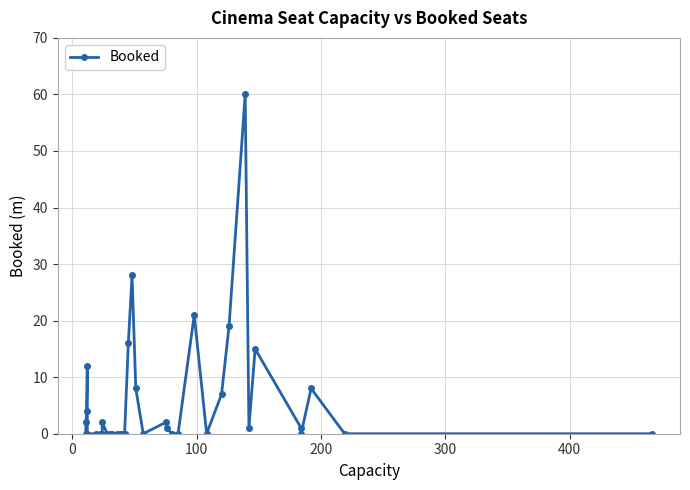

How many lines are shown in the chart?

1